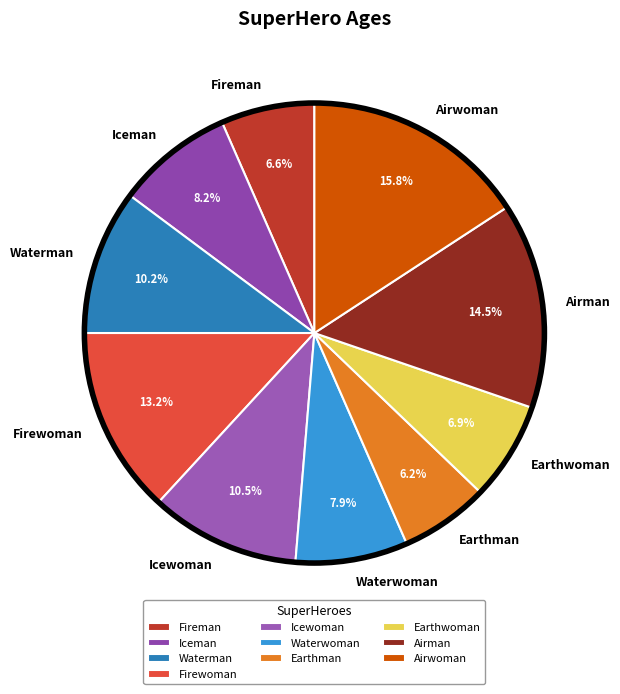

What is the largest slice in the pie chart?

Airwoman